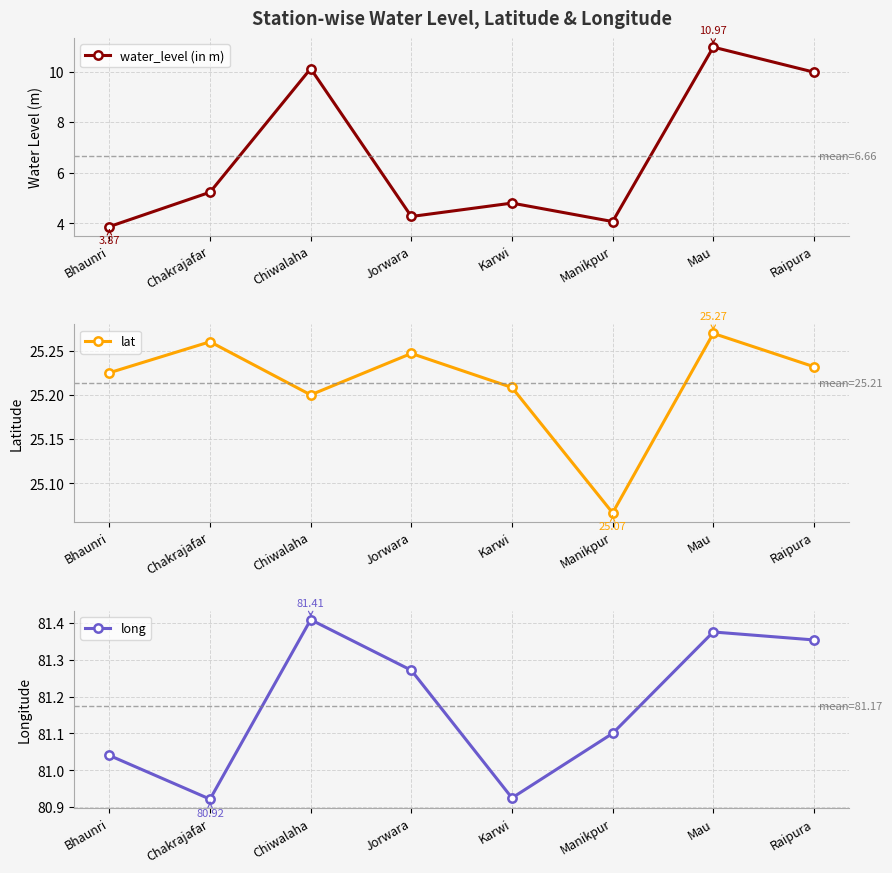

Which has a higher value, Manikpur or Jorwara?

Jorwara